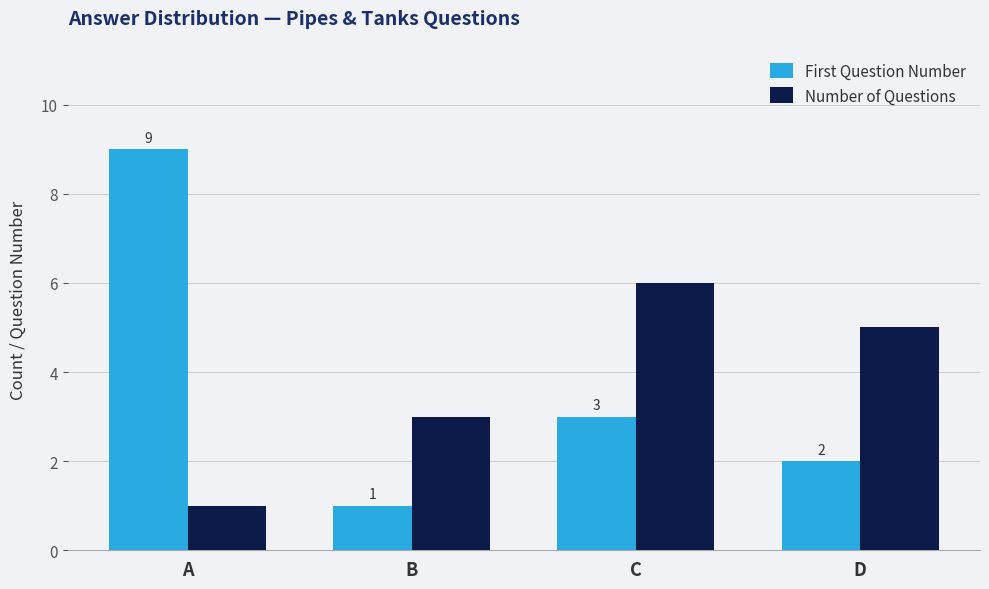

Which series has the largest range (max minus min)?

First Question Number